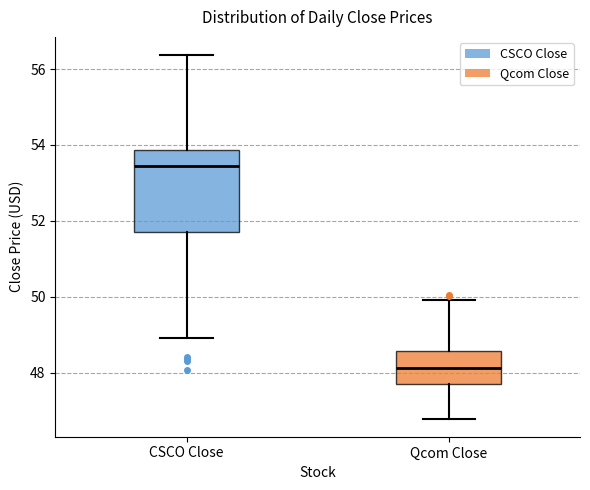

Which box has the highest median line?

CSCO Close